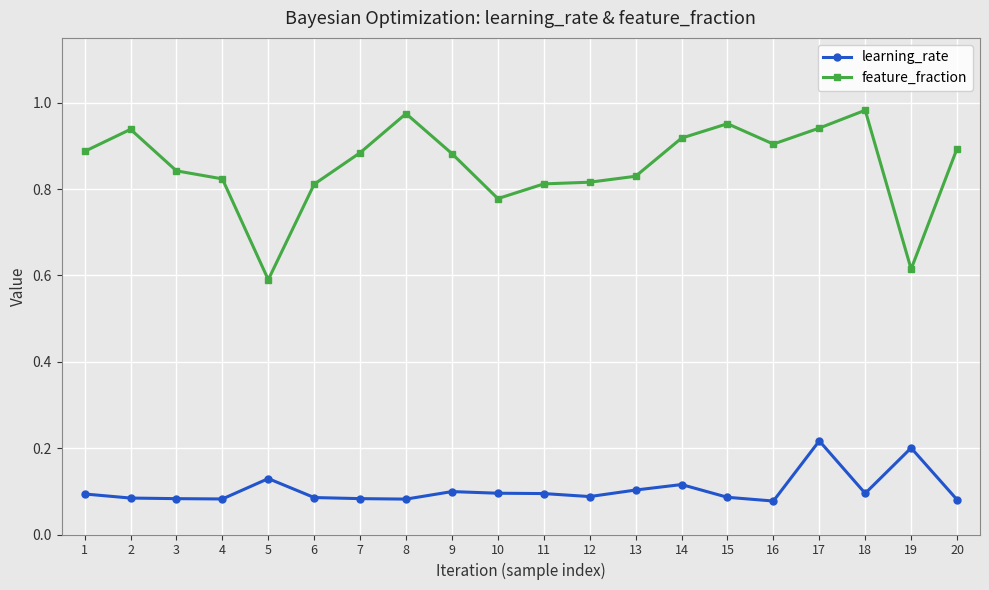

Rank the series by their maximum value, from highest to lowest.

feature_fraction, learning_rate